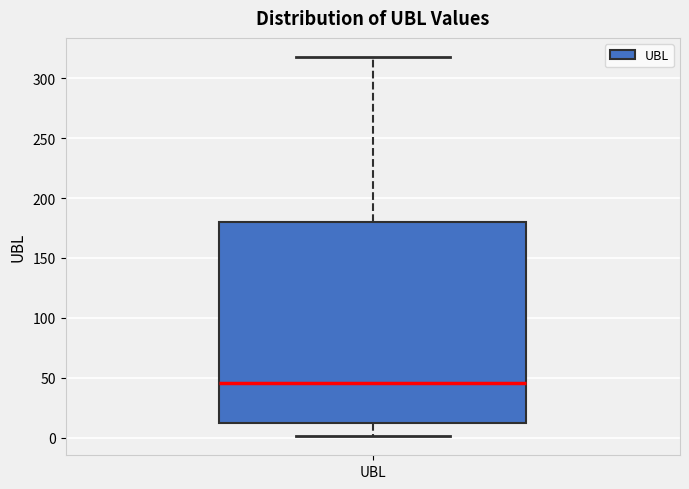

Read this box plot against the y-axis: the position of the median line, the range covered by the box, and the ends of both whiskers. The values are not printed on the chart, so give them approximately, as read against the axis.

median 45, box 10 to 180, whiskers 0 to 320